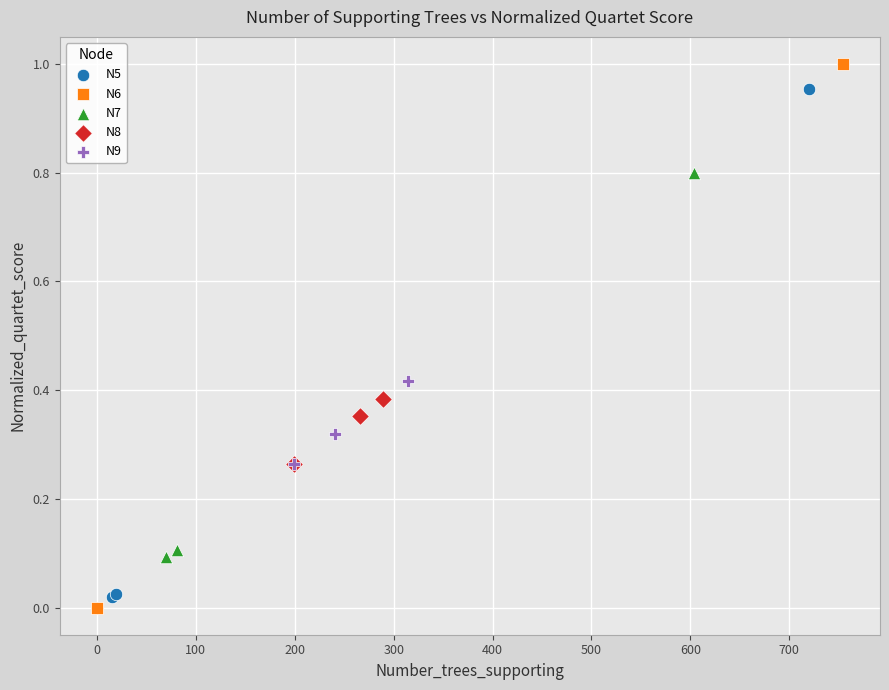

Which series contains the highest Y value?

N6